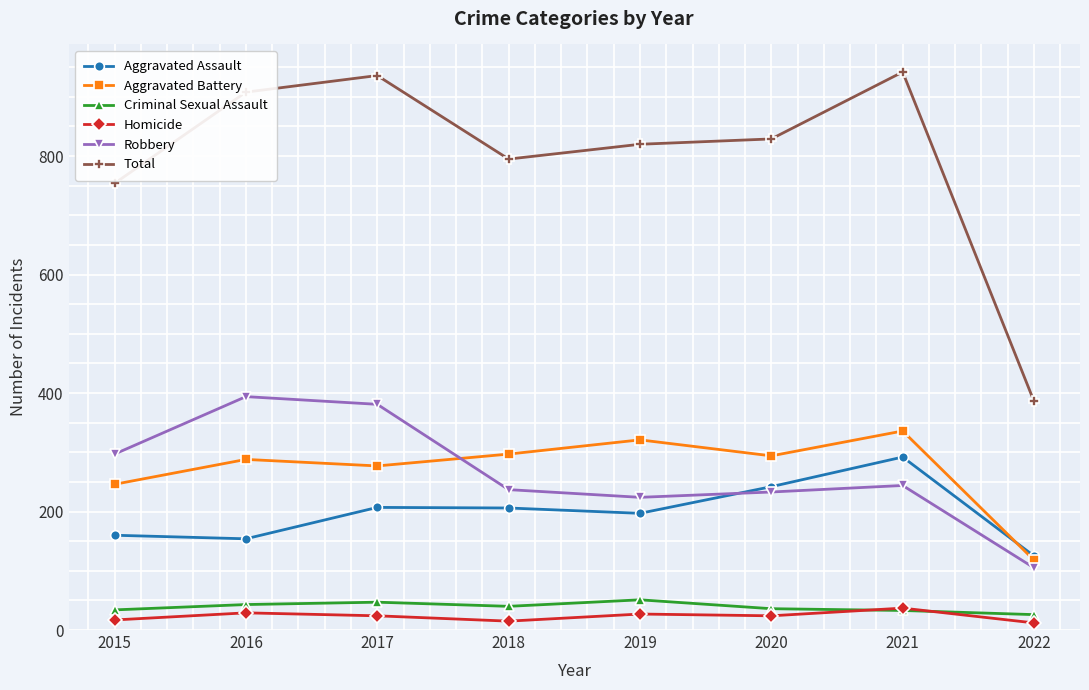

What is the sum of the Homicide values at 2015 and 2016?

46